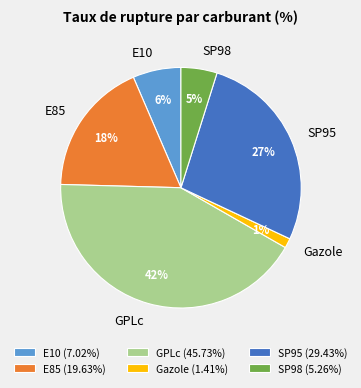

Is the sum of E85 and E10 greater than half?

No